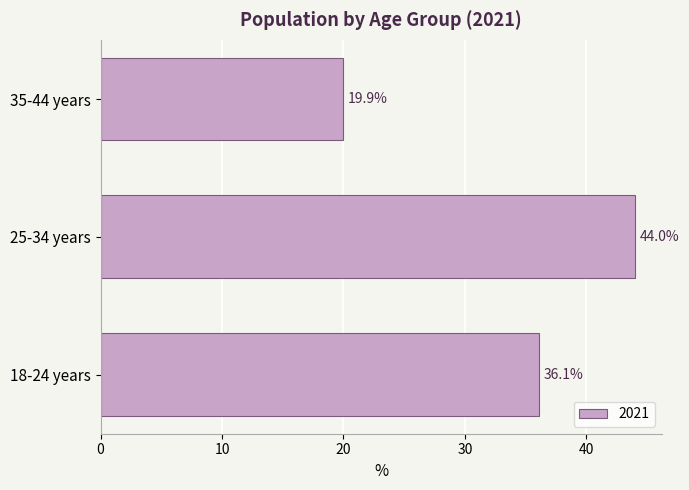

What is the sum of the values at 25-34 years and 18-24 years?

80.1